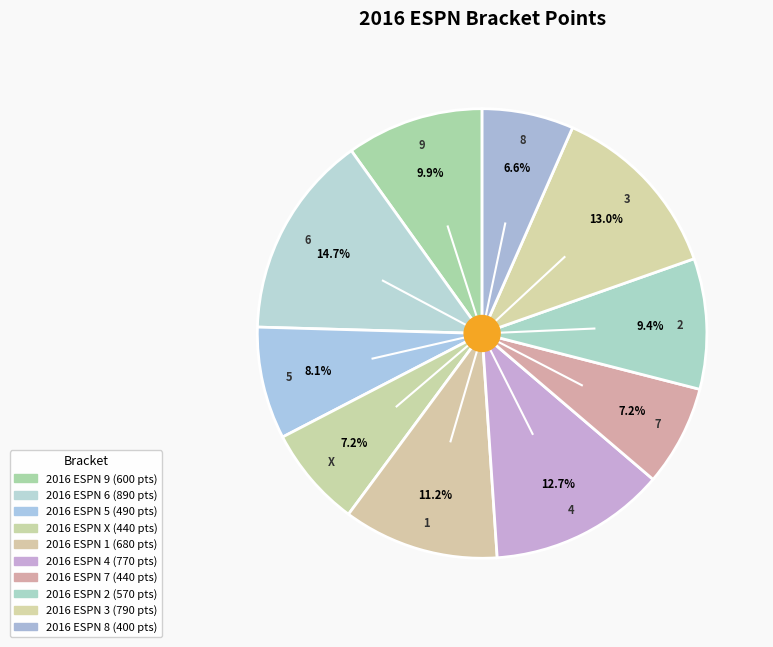

Count the number of slices in the pie.

10